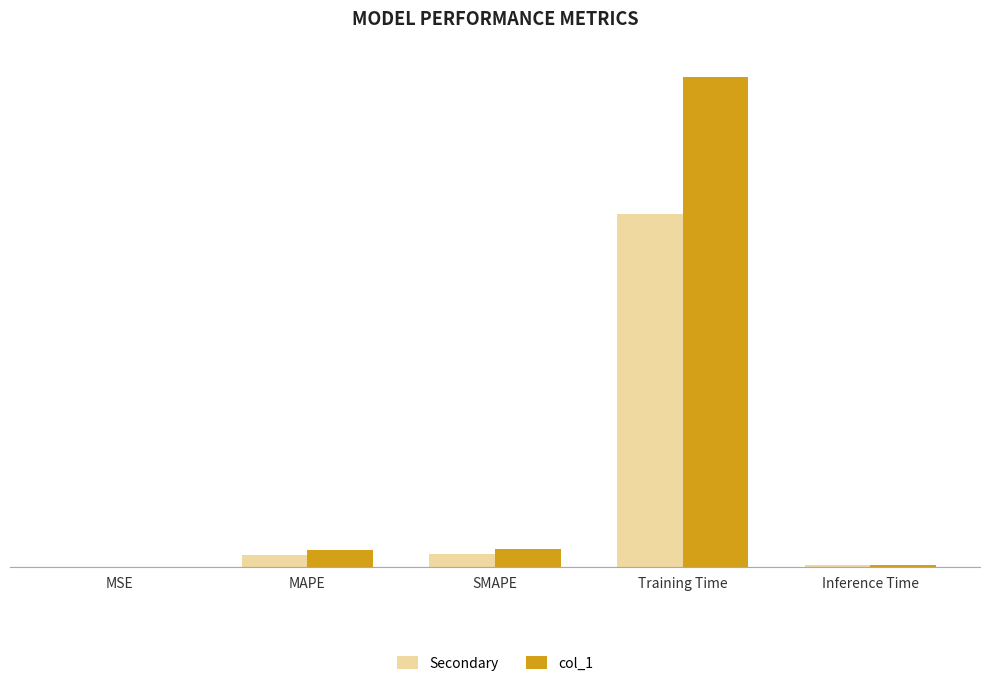

Are the bars grouped side by side (vs. stacked)?

Yes